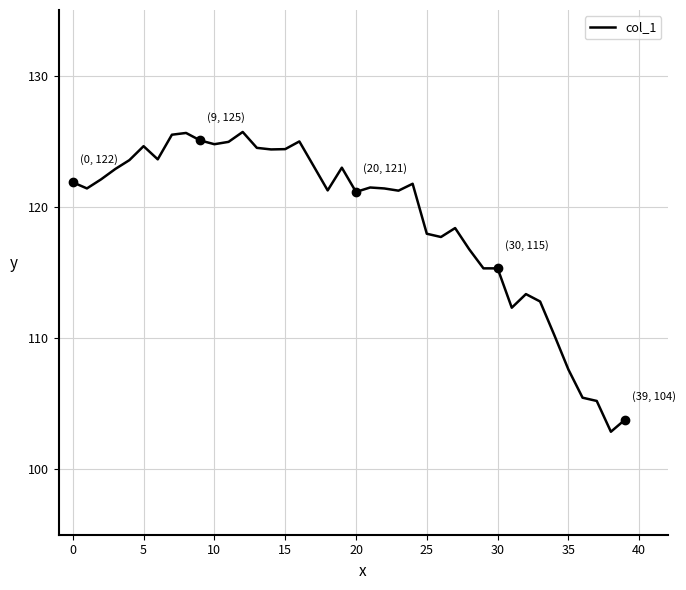

What is the average value?

119.0